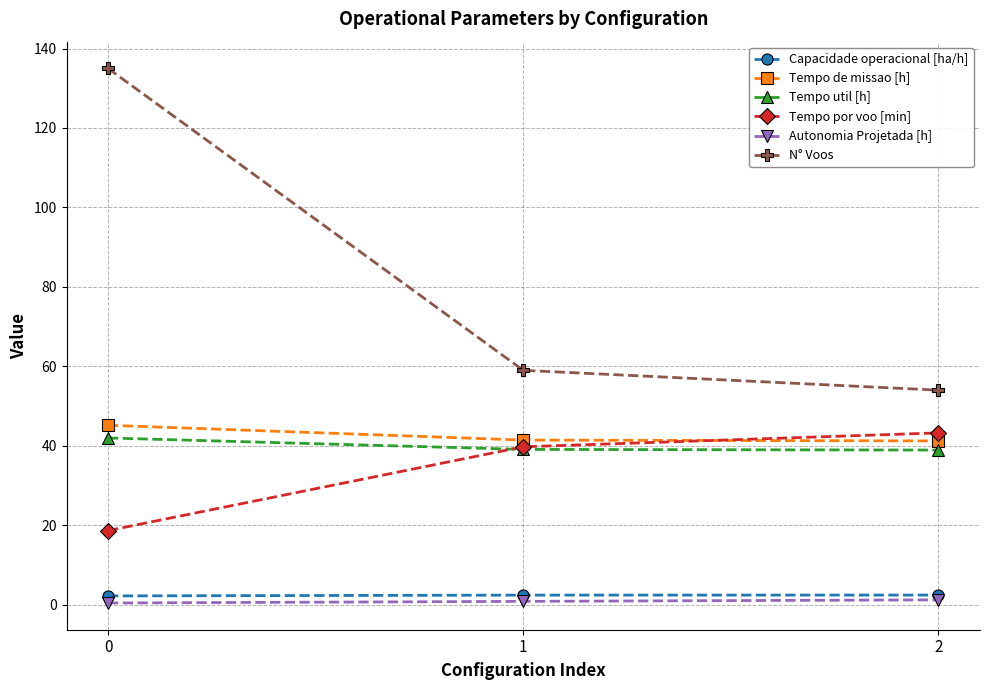

Does the chart display data point markers on the line(s)?

Yes